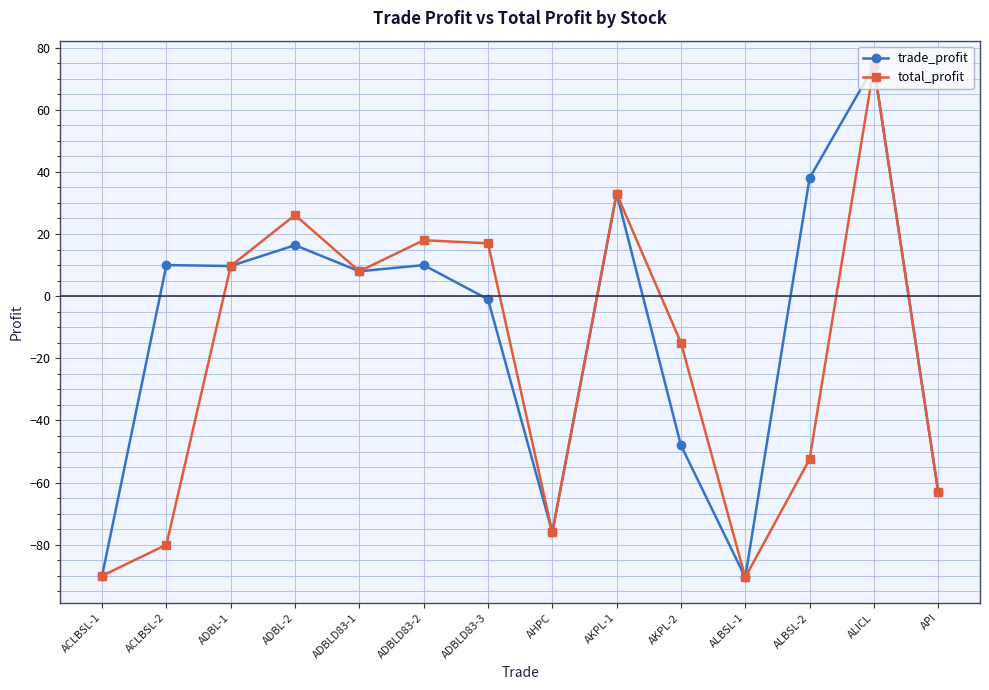

How many interior local valleys does the total_profit series have?

3